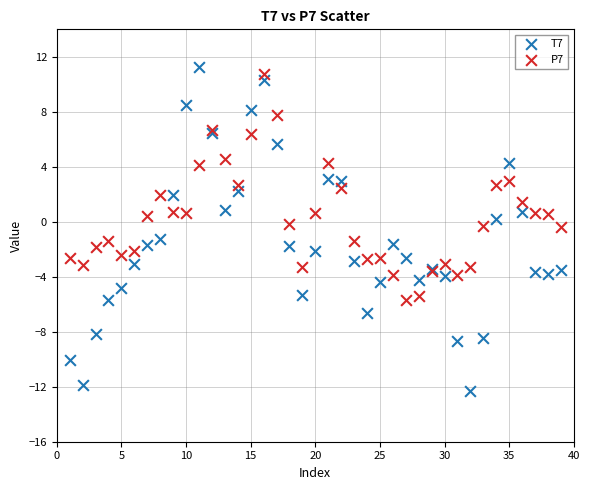

Which series contains the lowest Y value?

T7